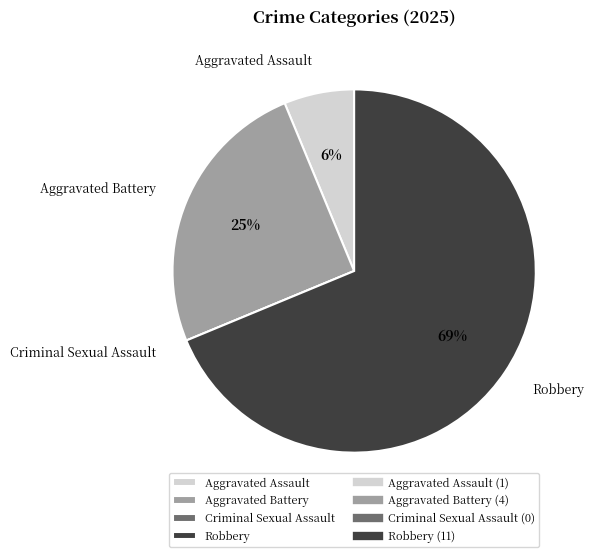

The Robbery slice represents 63% of the pie. True or false?

False